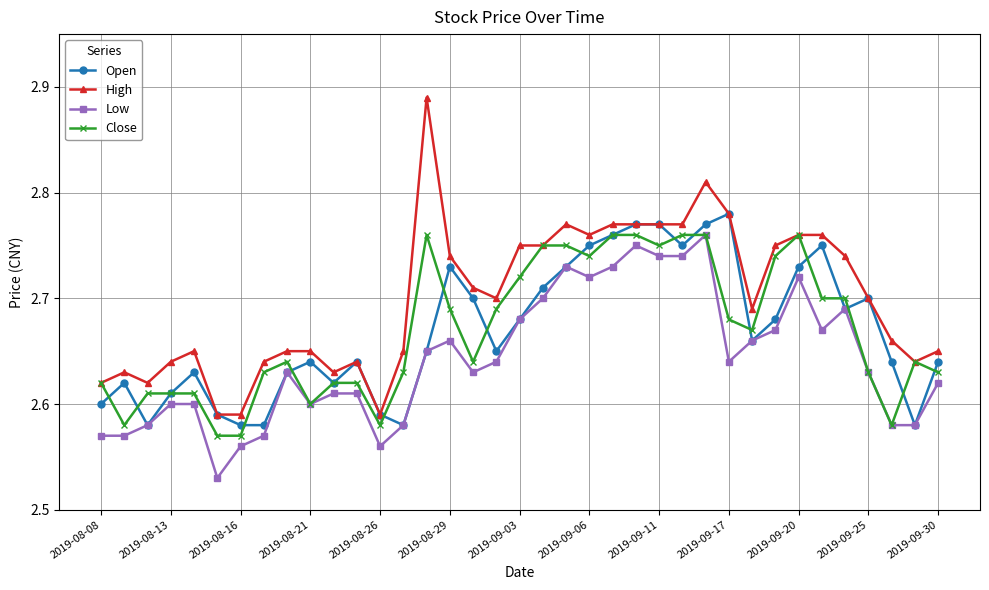

True or false: Open has more than 0 points higher than both neighbors.

True